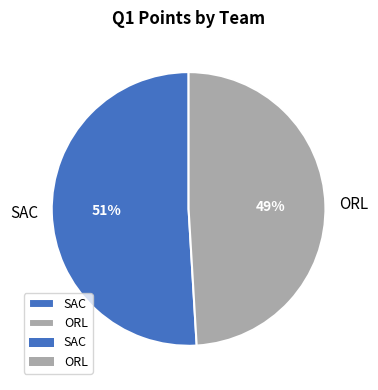

What is the majority slice?

SAC